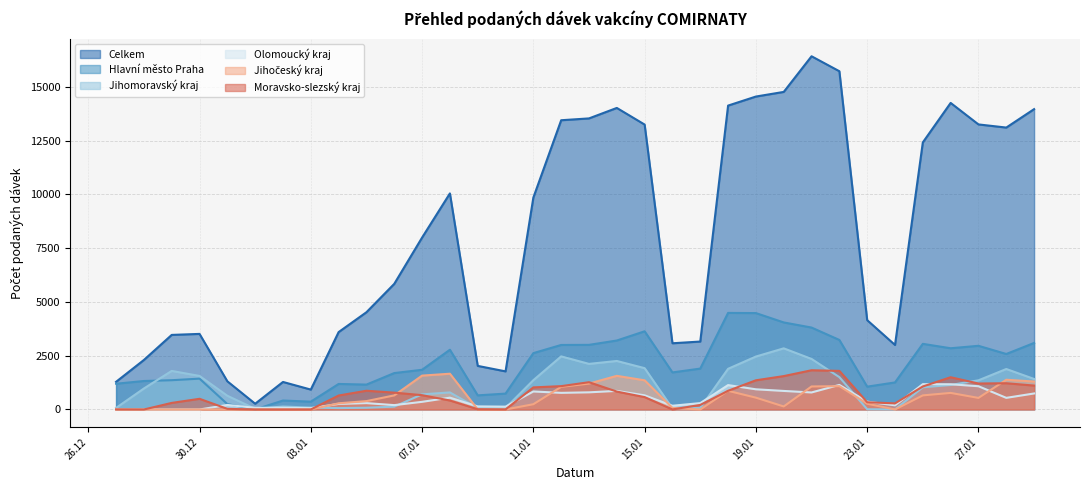

At which category does the chart reach its peak across all series?

21.01.2021